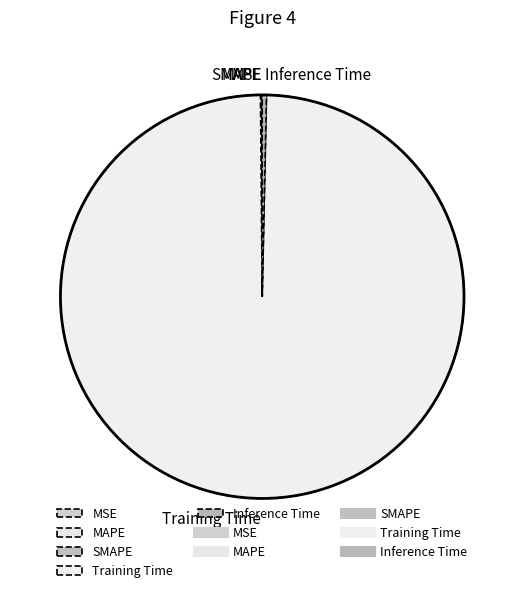

The Inference Time slice represents 0% of the pie. True or false?

True